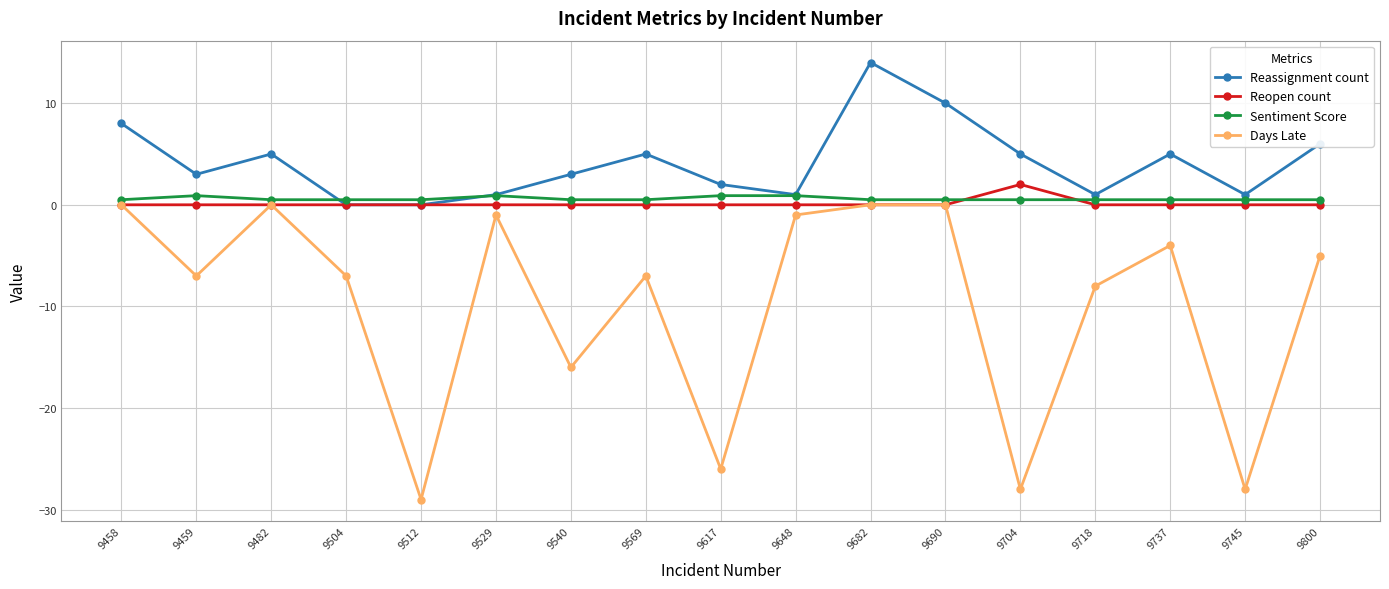

How many data points does each series have?

17